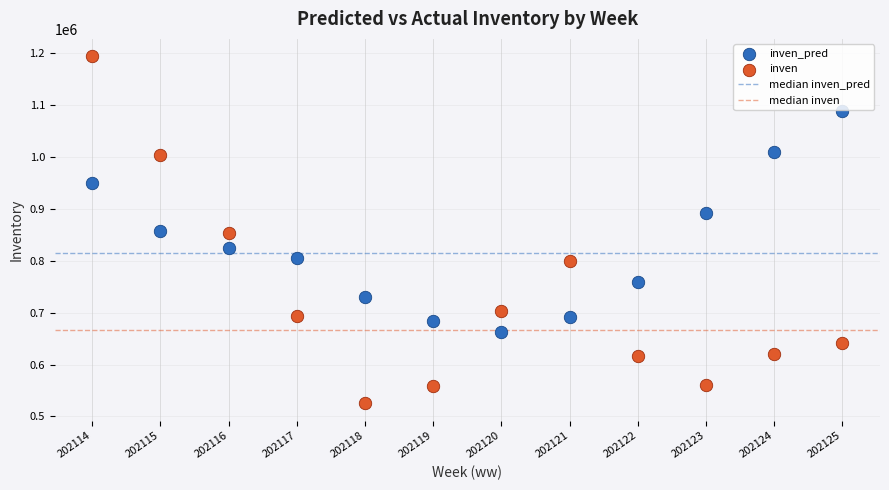

Which series contains the lowest Y value?

inven